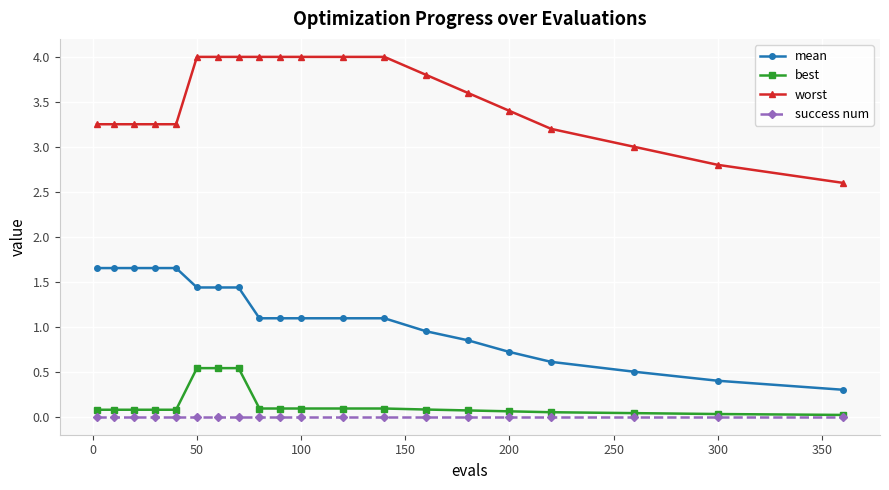

True or false: worst and best intersect in this chart.

False